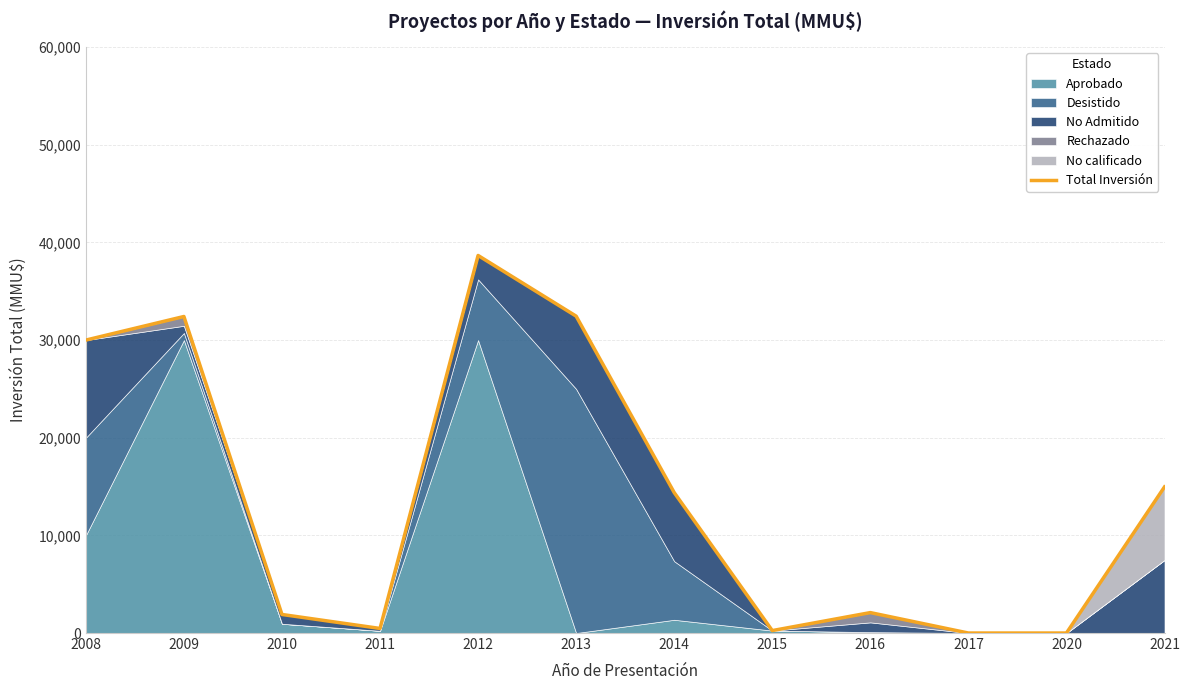

True or false: the data has more than 0 interior local peaks.

True